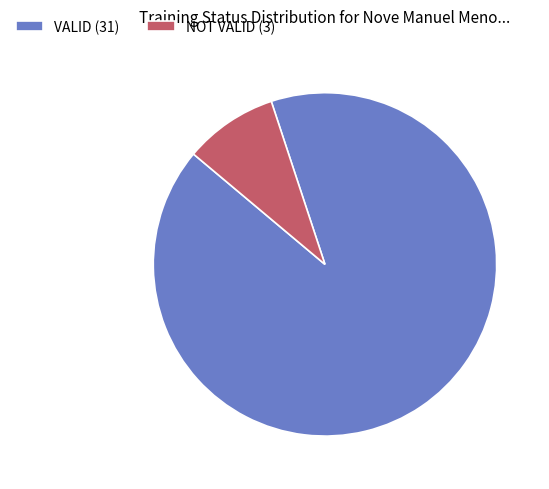

Combined, do VALID (31) and NOT VALID (3) account for over 50%?

Yes